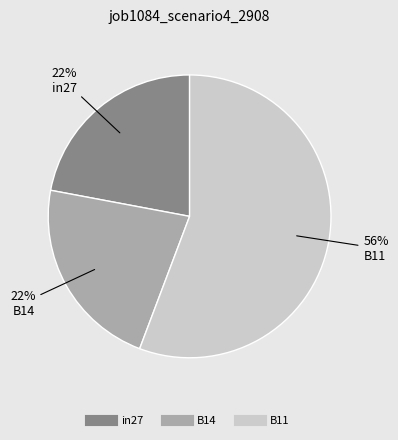

To the nearest percent, what is the combined percentage of B14 and B11?

78%